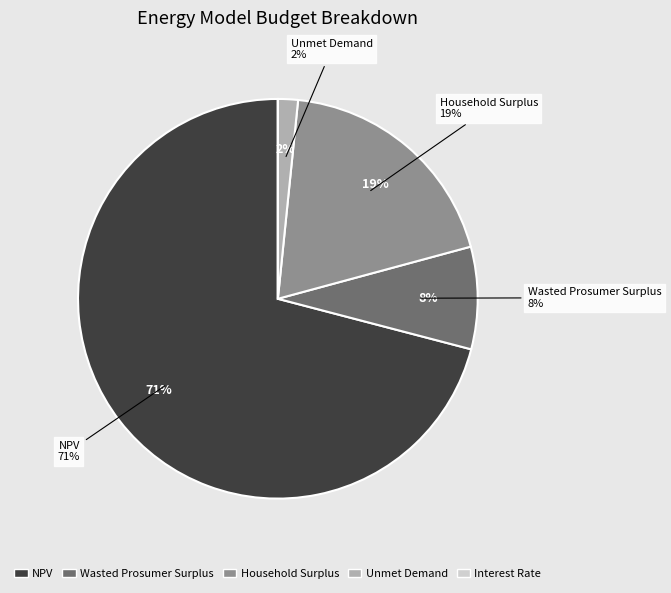

Which slice represents more than half of the pie?

NPV